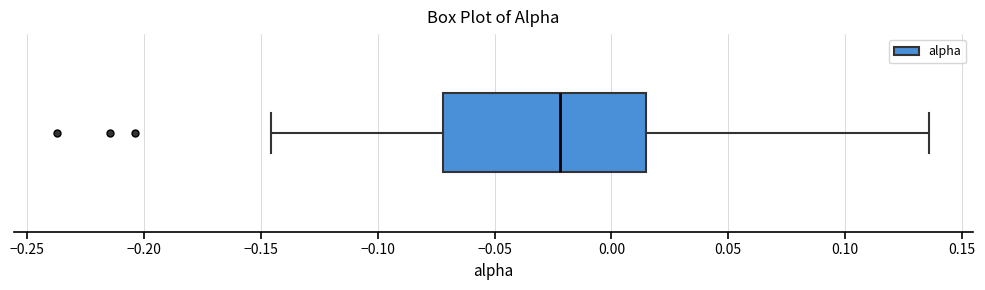

Read this box plot against the x-axis: the position of the median line, the range covered by the box, and the ends of both whiskers. The values are not printed on the chart, so give them approximately, as read against the axis.

median -0.020, box -0.070 to 0.015, whiskers -0.145 to 0.135